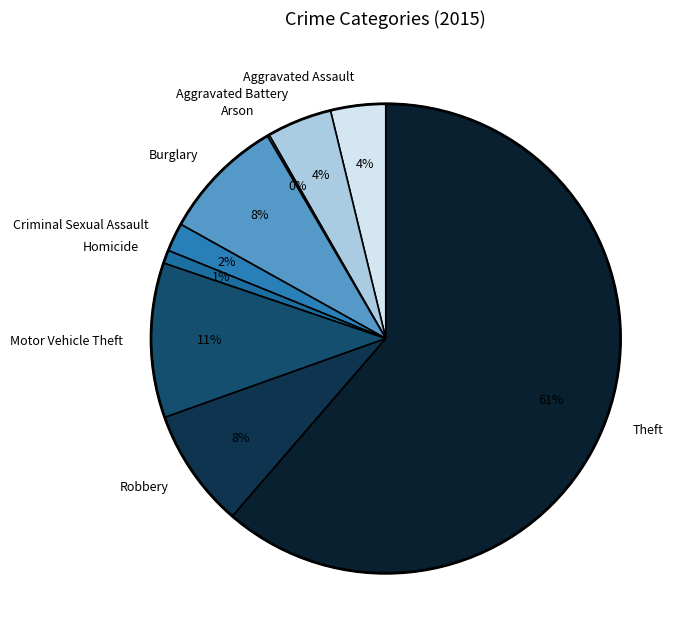

Is it true that Aggravated Battery is 18% of the pie?

False